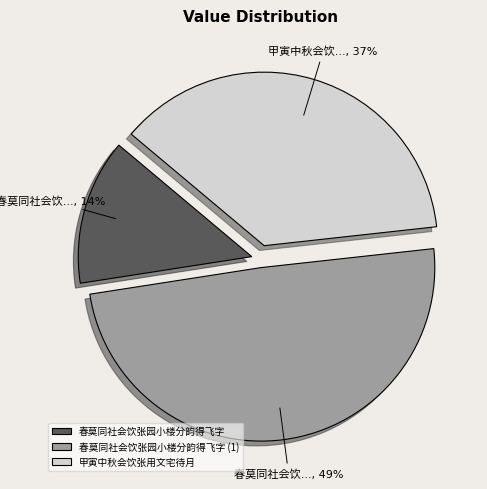

Does any single category account for the majority?

No